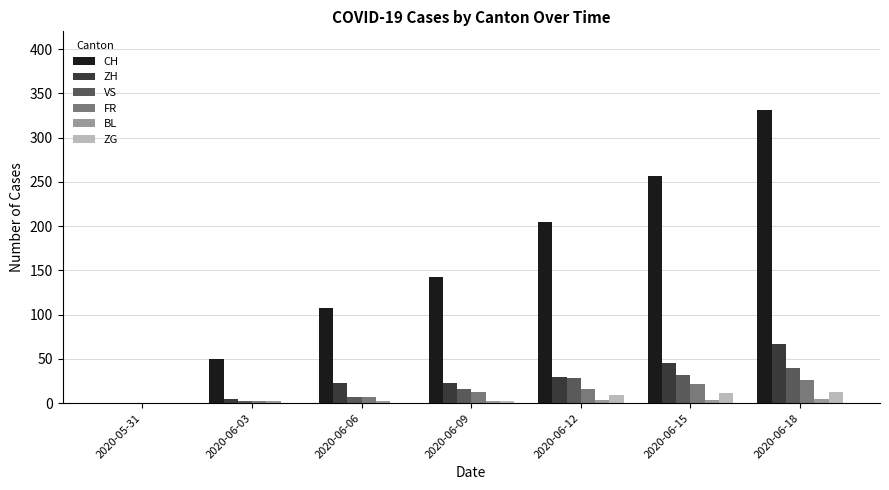

Read the VS value at 2020-06-12, to the nearest 10.

30